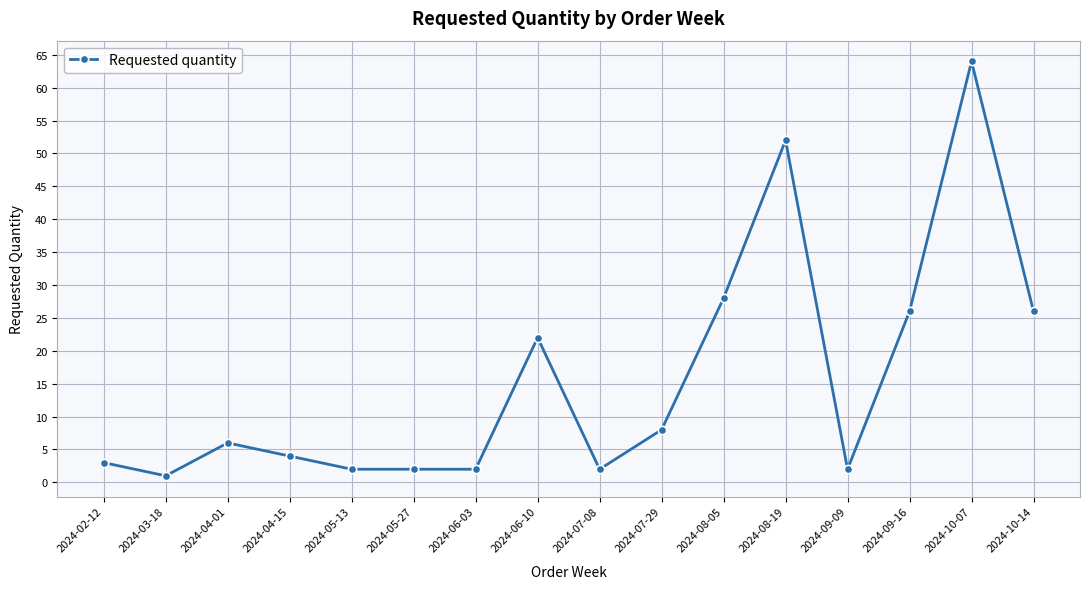

Does the chart have visible grid lines?

Yes